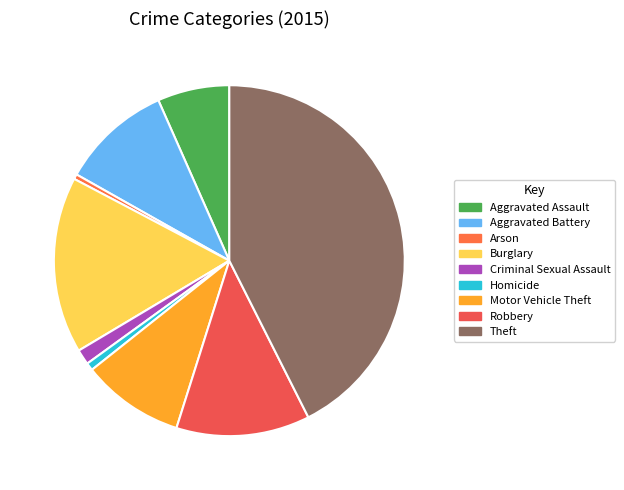

Count the number of slices in the pie.

9